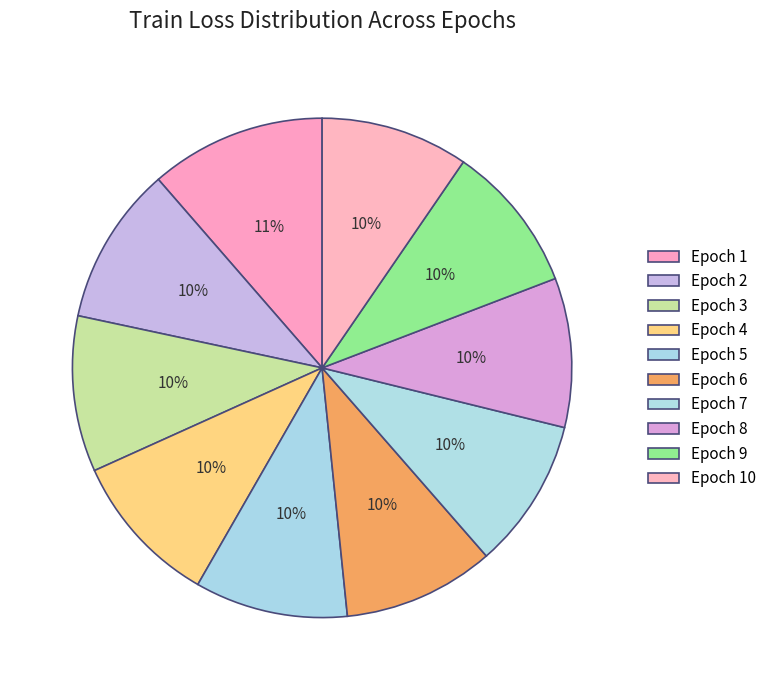

How many slices are in this pie chart?

10